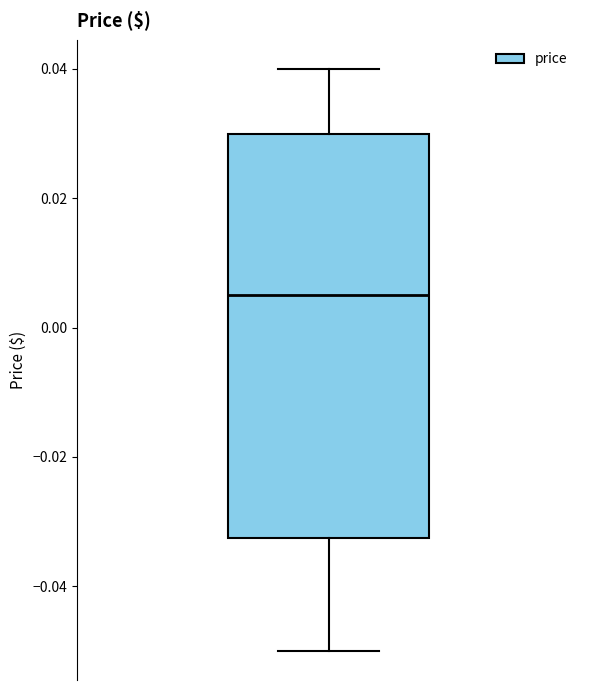

Where does the median line of the box sit on the y-axis? The values are not printed on the chart, so give them approximately, as read against the axis.

0.006